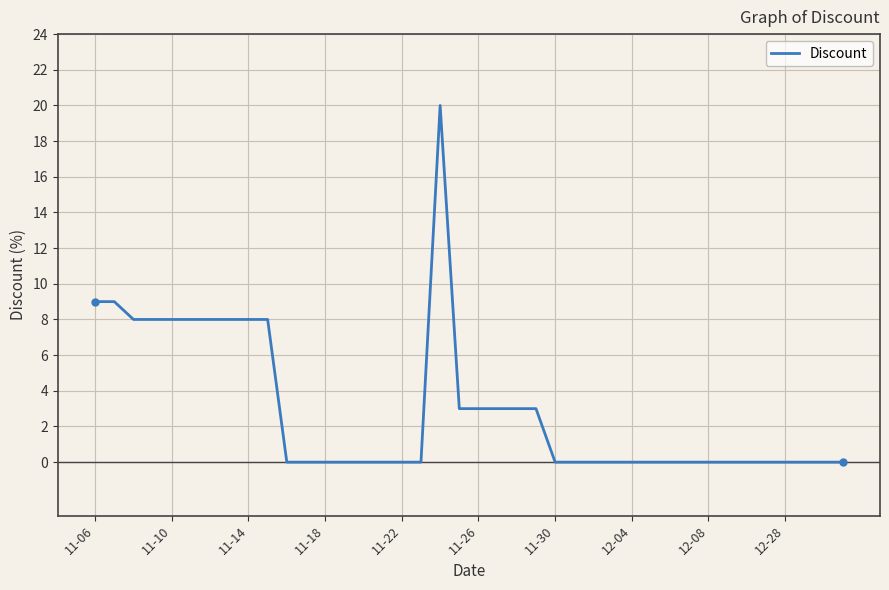

What is the difference between the maximum and minimum values?

20